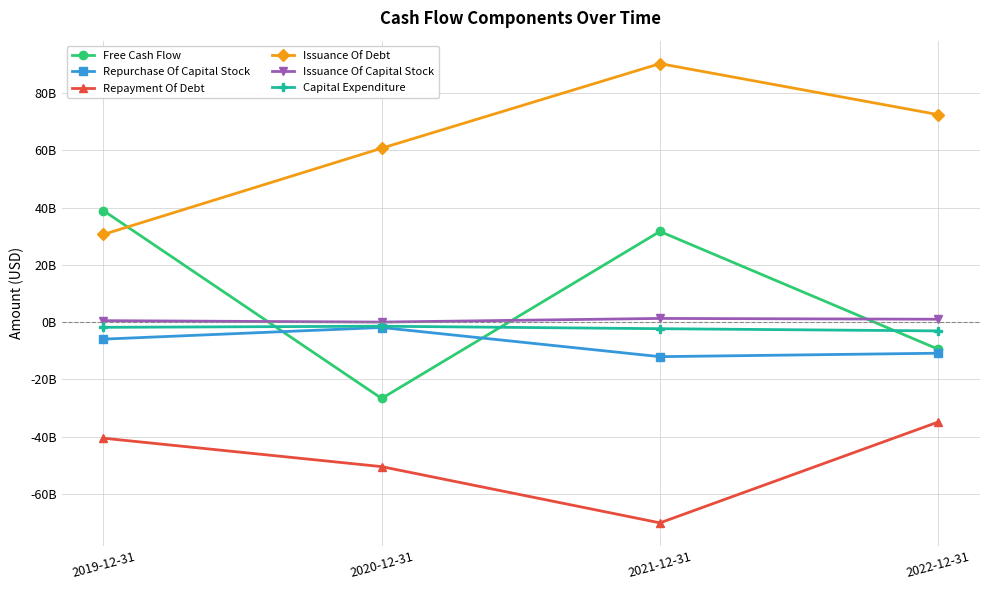

How many interior local peaks does the Repurchase Of Capital Stock series have?

1